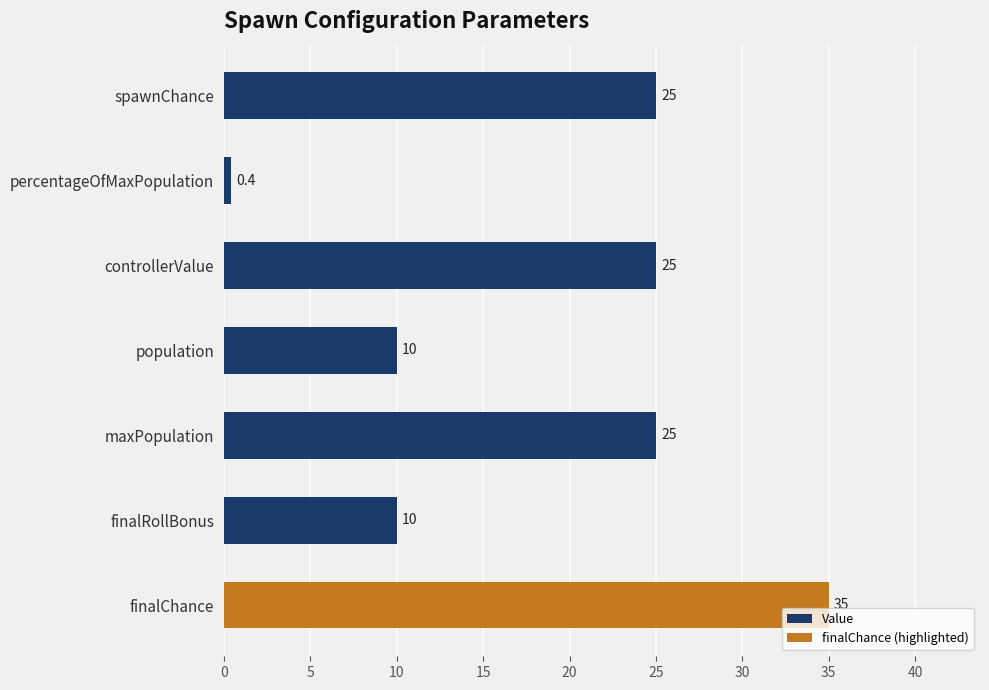

Count the values in the range 10 to 25.

5